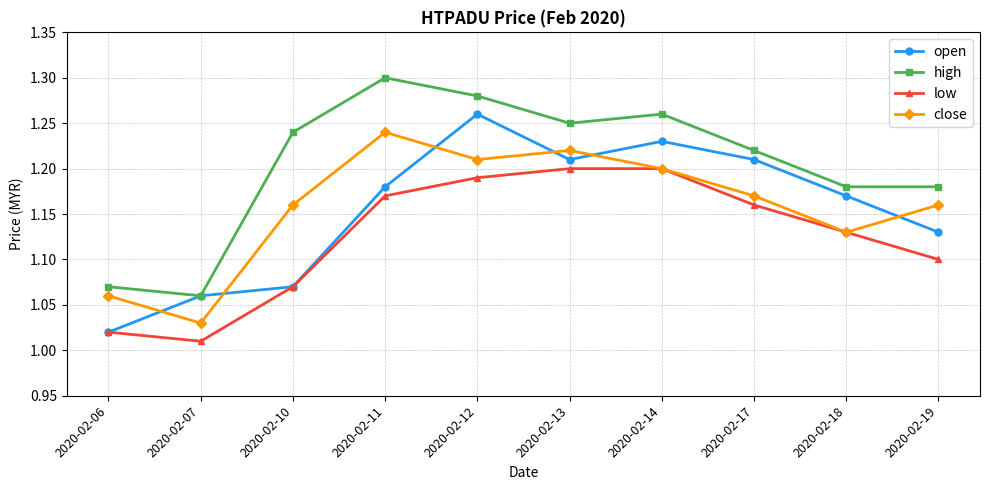

Where is high nearest to the value 1?

2020-02-07